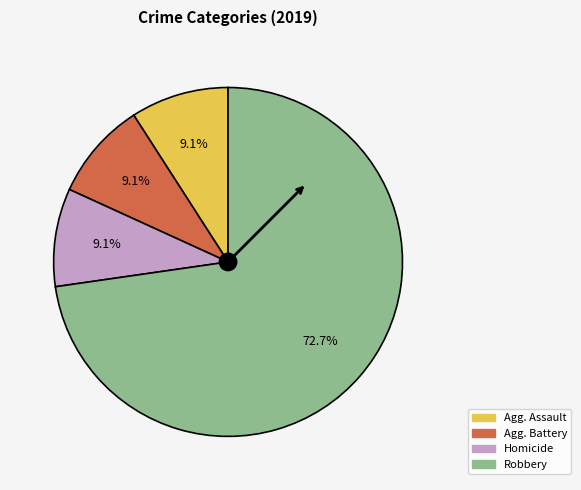

Is there a majority slice in this chart?

Yes